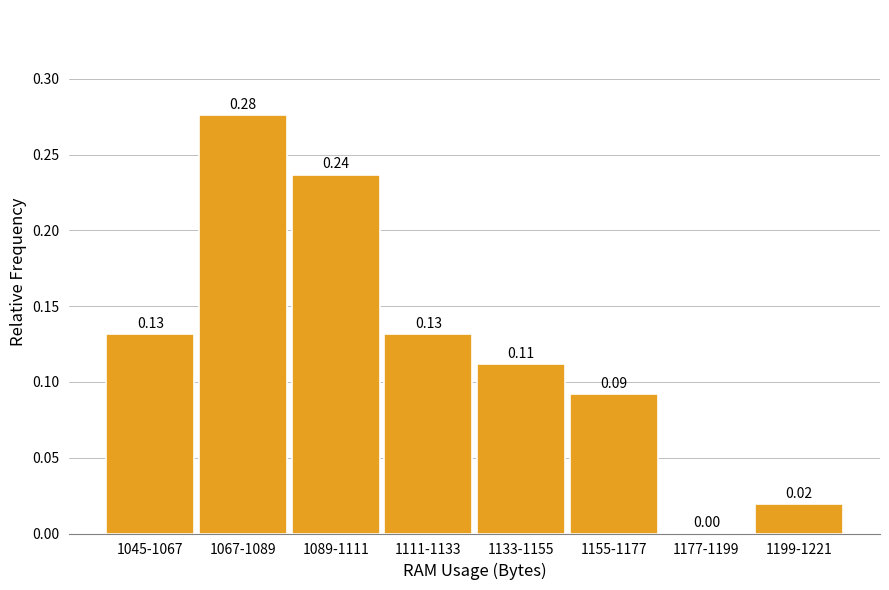

What is the sum of all values?

1.0